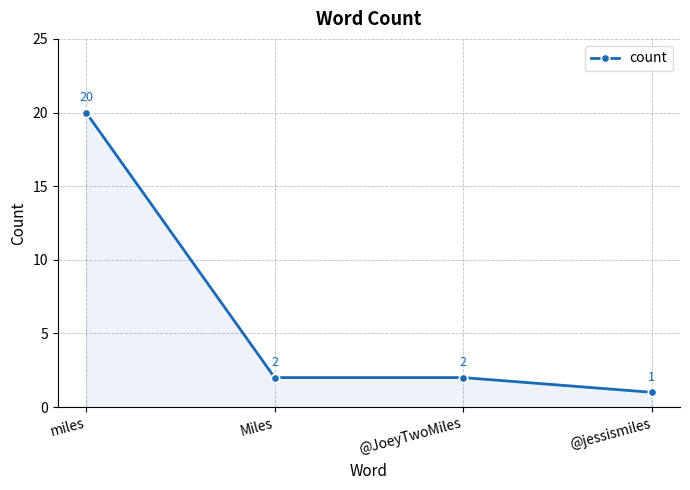

How many lines are shown in the chart?

1